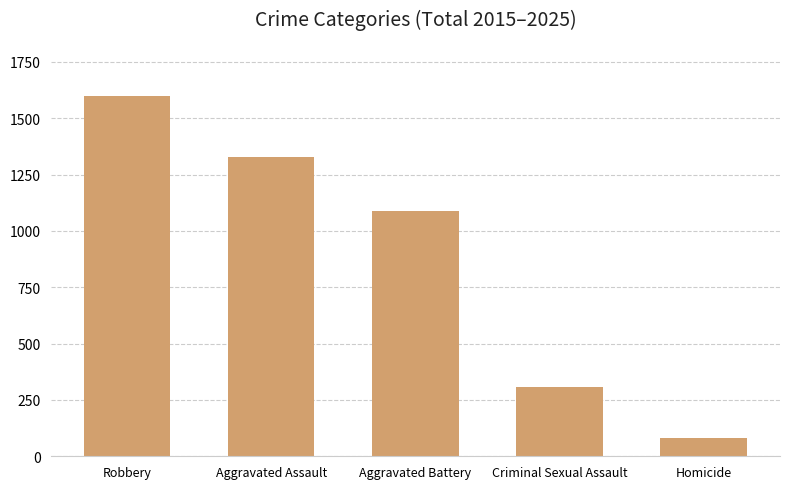

Between Aggravated Assault and Aggravated Battery, which is larger?

Aggravated Assault